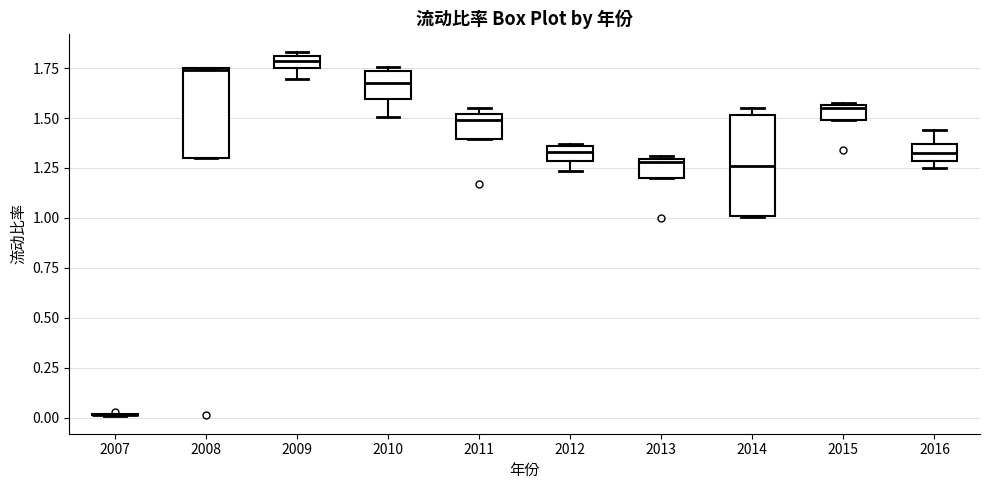

Comparing the boxes themselves (not the whiskers), which one is the tallest?

2014